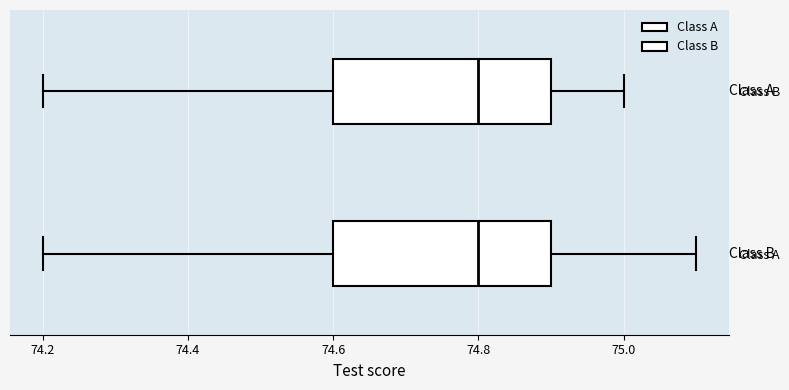

Where is the left edge of the box for Class B on the x-axis? The values are not printed on the chart, so give them approximately, as read against the axis.

74.6